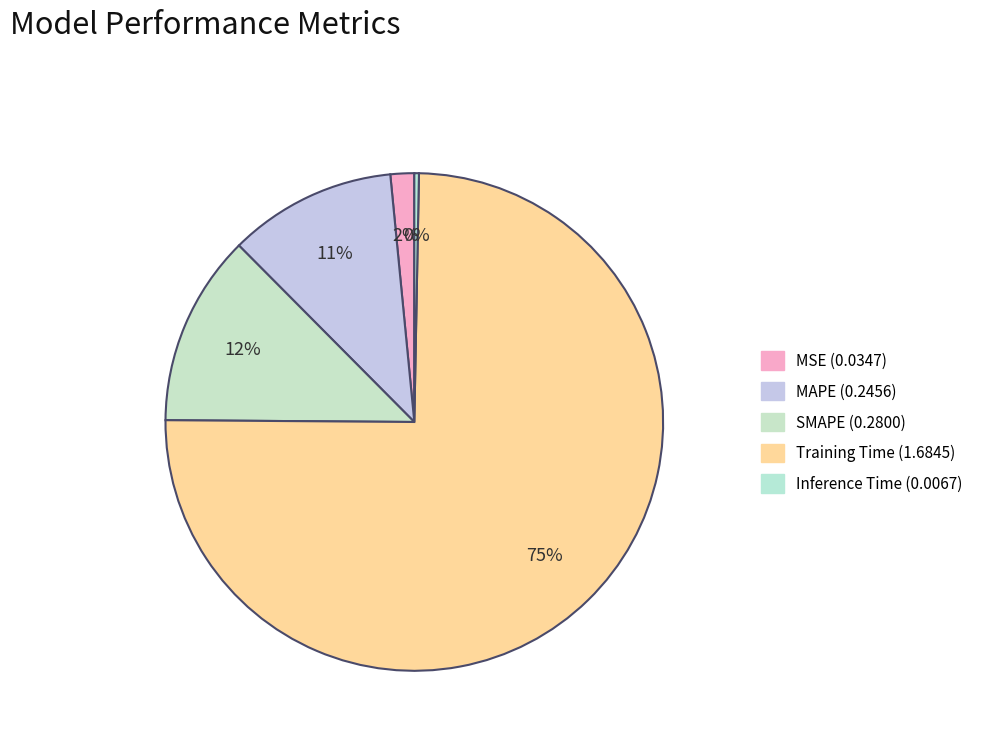

How many segments does this pie chart have?

5